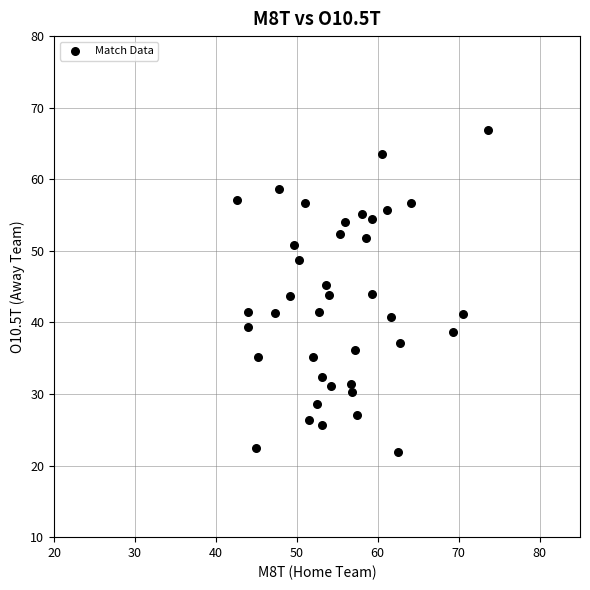

What is the range of X values (max minus min)?

31.0